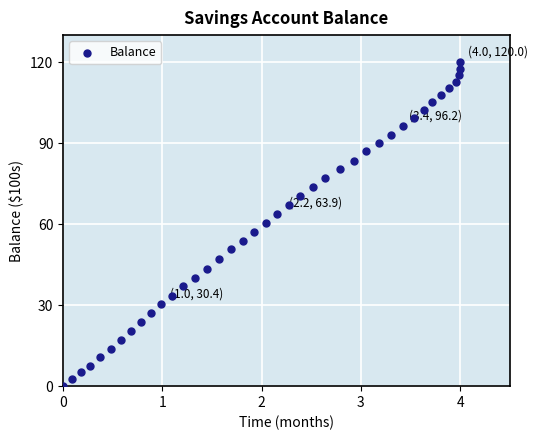

What is the range of X values (max minus min)?

4.0